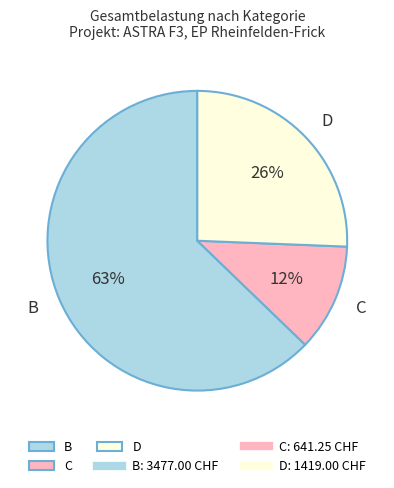

Count the number of slices in the pie.

3